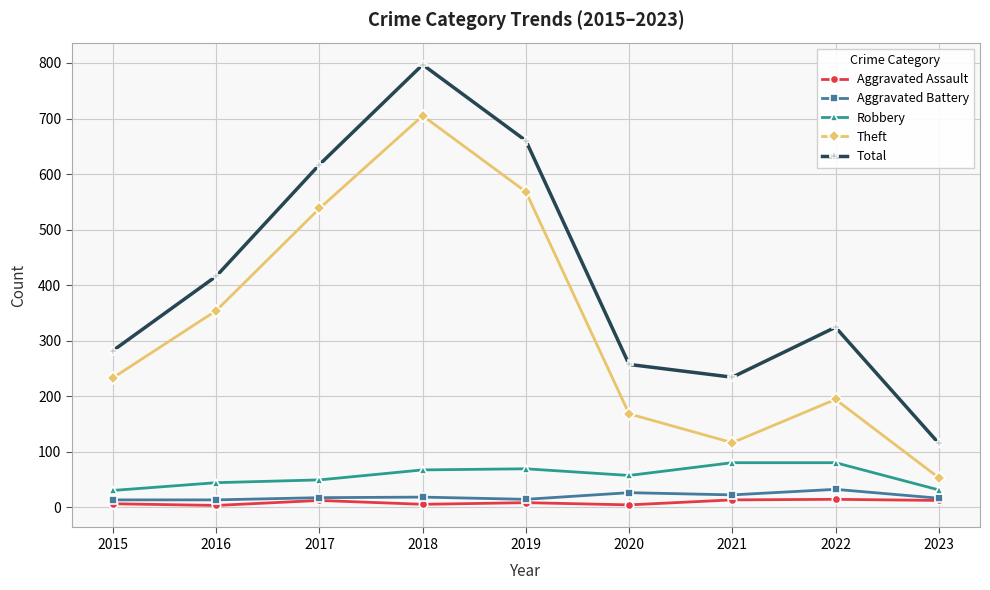

Rank the categories by Total value from lowest to highest.

2023, 2021, 2020, 2015, 2022, 2016, 2017, 2019, 2018